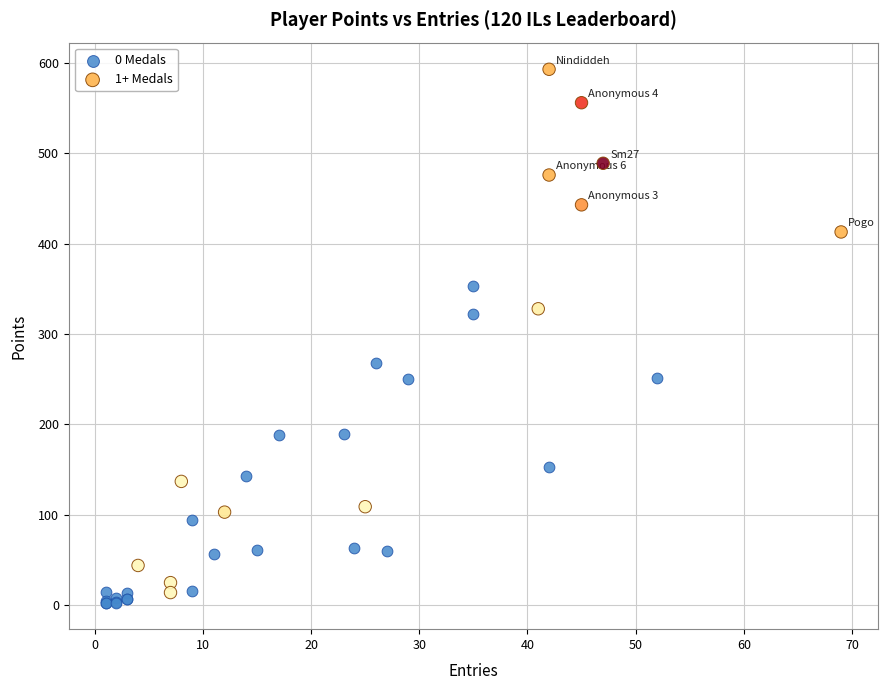

Which series reaches the maximum Y coordinate?

1+ Medals